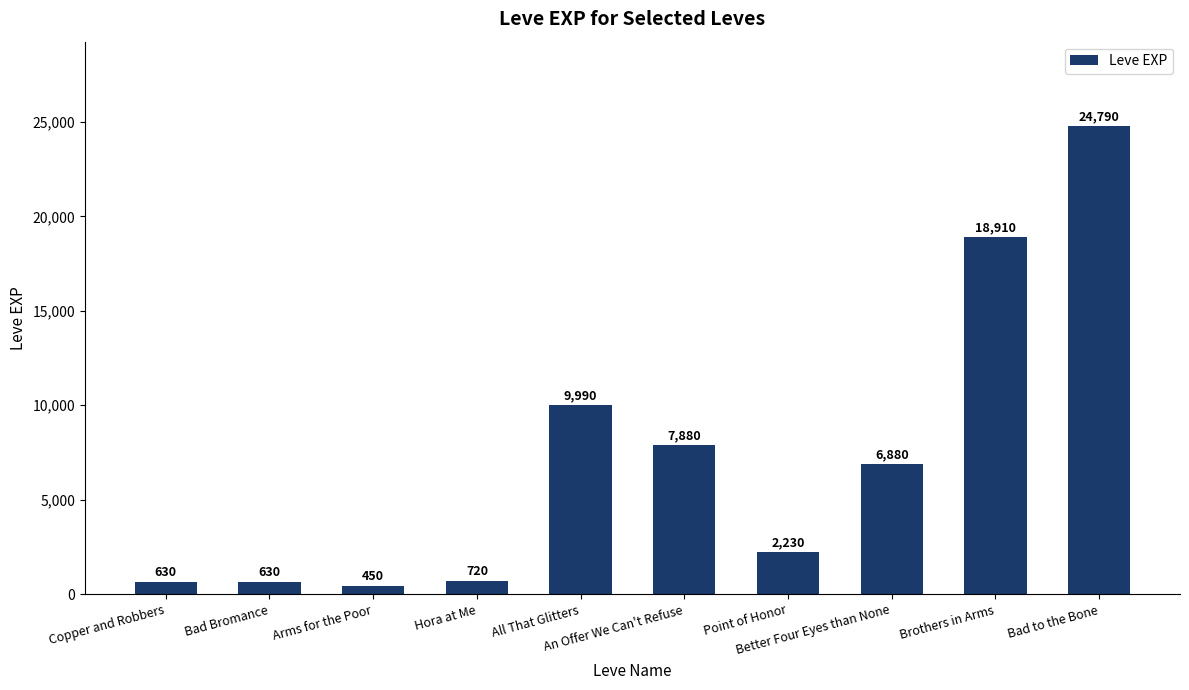

Which has a higher value, Copper and Robbers or Arms for the Poor?

Copper and Robbers